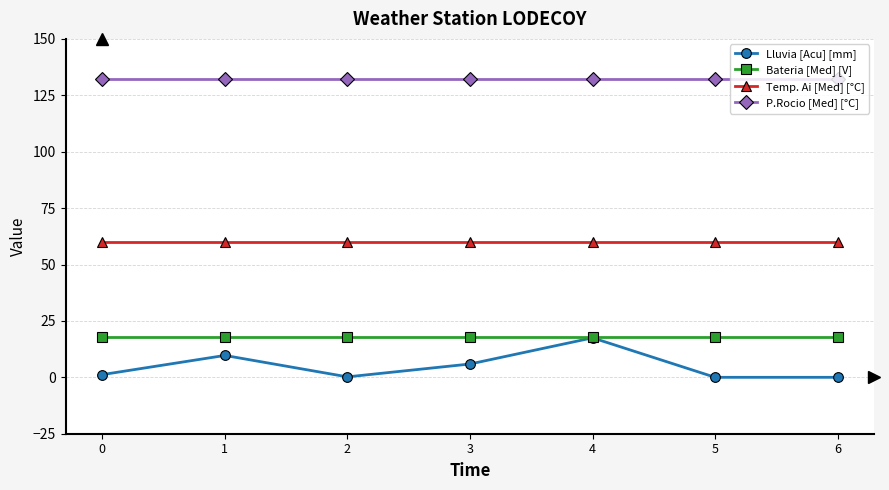

The Temp. Ai [Med] [°C] series shows 86.9 at 5. True or false?

False